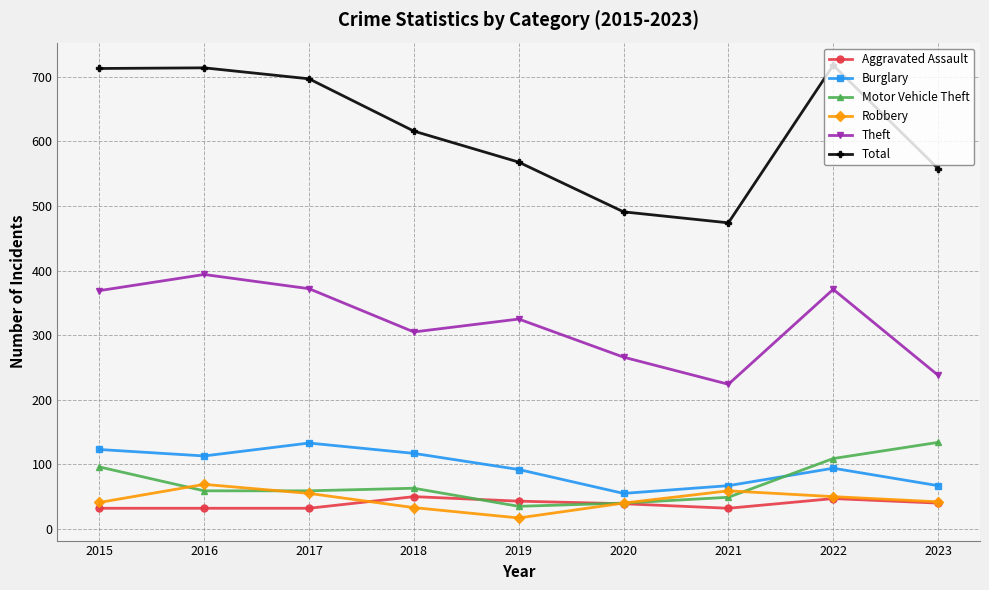

Is it true that Aggravated Assault equals 40 at 2023?

True